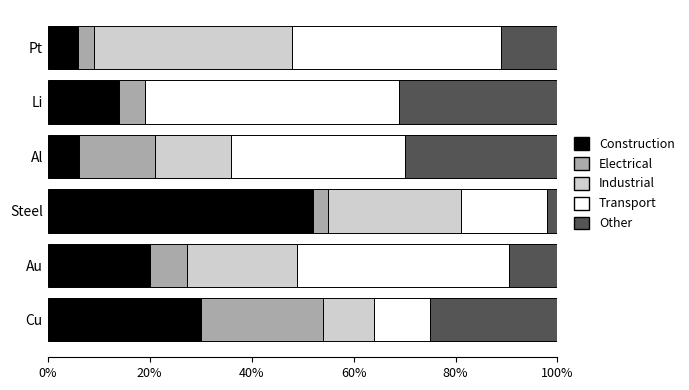

What are all the series names shown in the legend?

Construction, Electrical, Industrial, Transport, Other